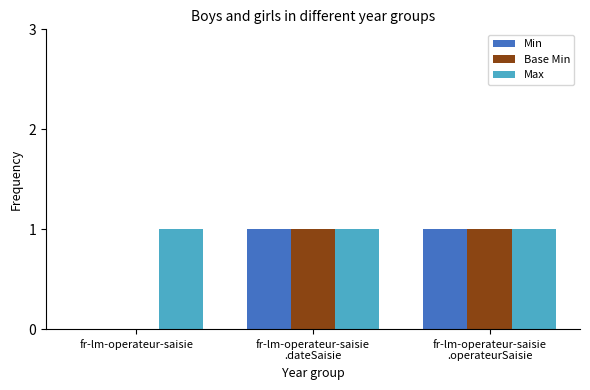

Which series has the largest total across all categories?

Max